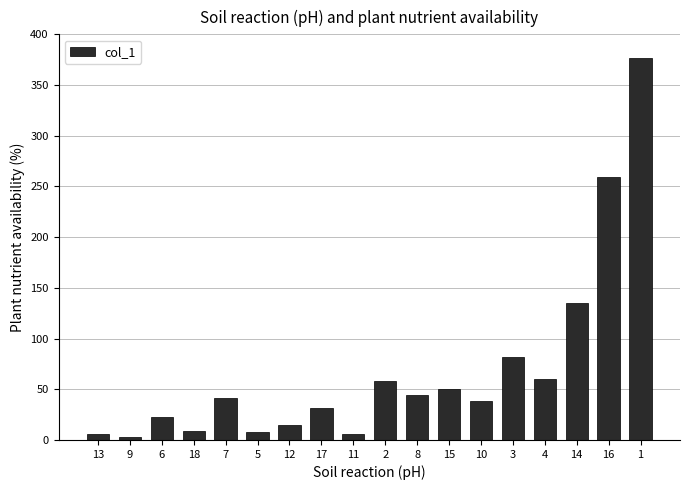

How many bars are there in total?

18